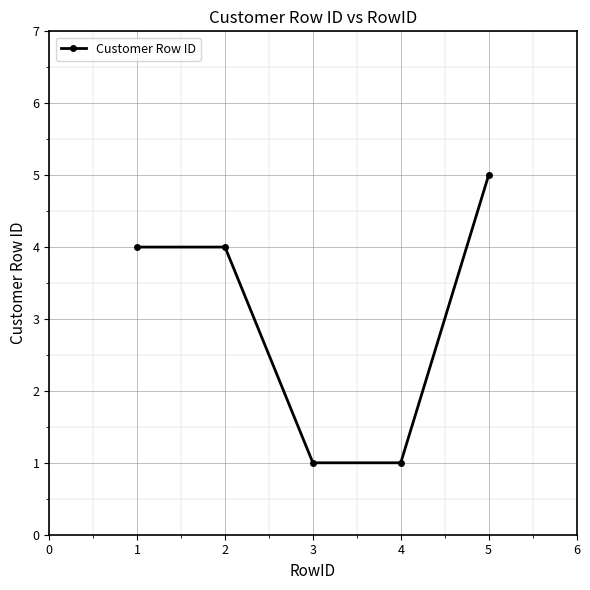

What is the sum of all values?

15